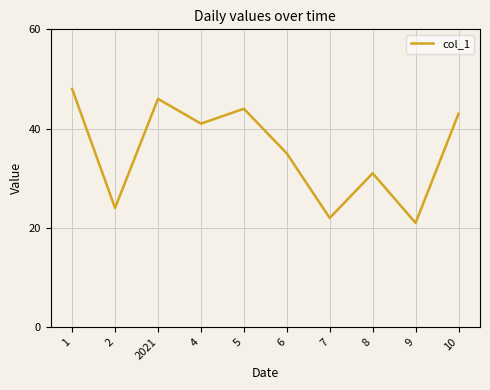

What is the difference between the values at 8 and 6?

4